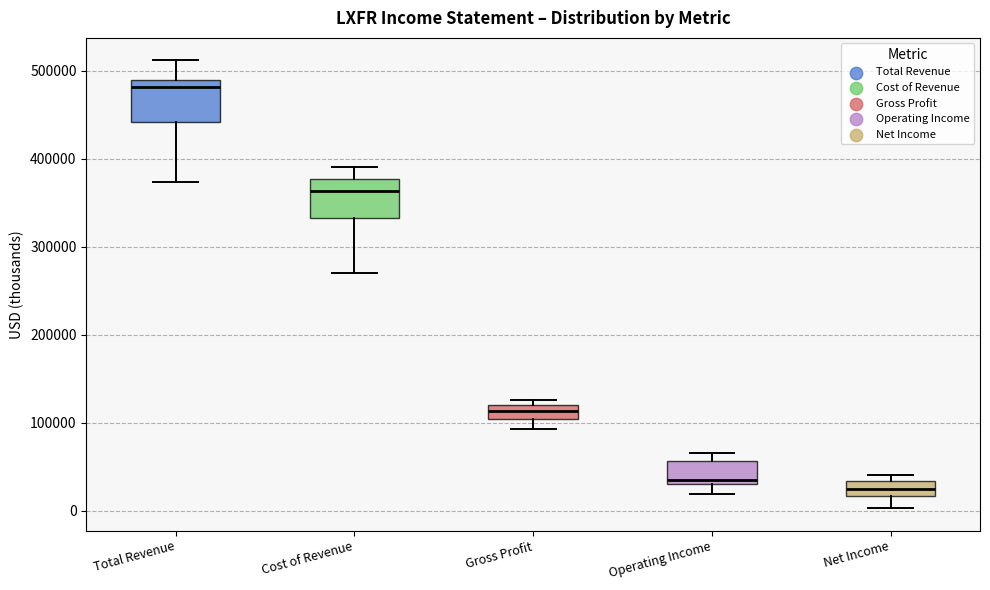

Which box has the highest median line?

Total Revenue